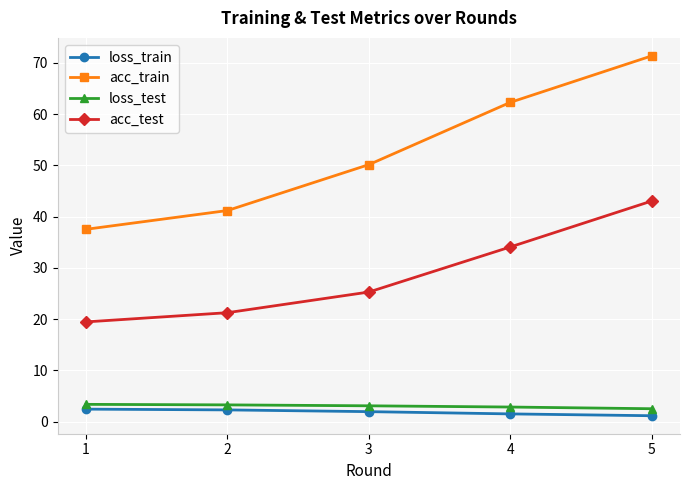

Rank the categories by acc_train value from lowest to highest.

1, 2, 3, 4, 5